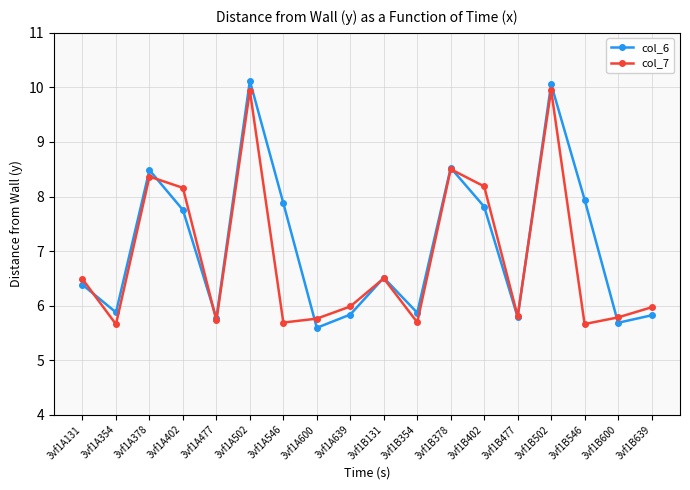

Count the number of data series in this chart.

2